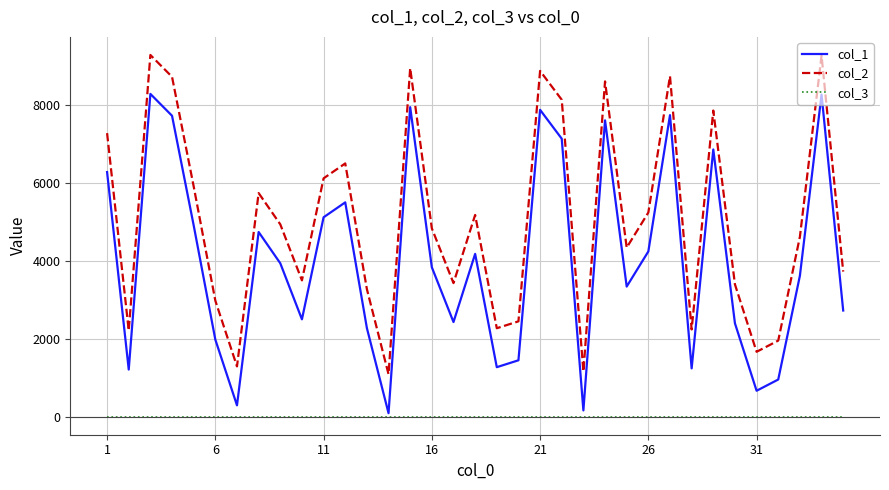

What is the greatest value displayed?

9288